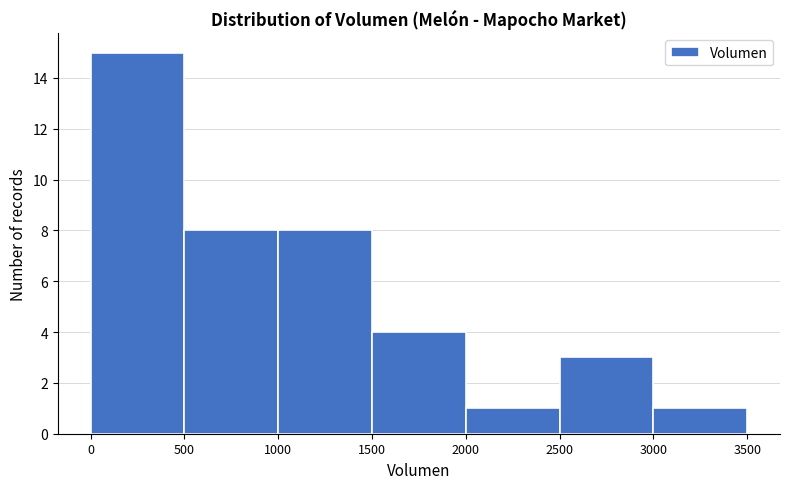

Reading left to right, transcribe this chart: for each bar, give the range it covers on the x-axis and its height. The values are not printed on the chart, so give them approximately, as read against the axis.

0 to 500: 15
500 to 1000: 8
1000 to 1500: 8
1500 to 2000: 4
2000 to 2500: 1
2500 to 3000: 3
3000 to 3500: 1